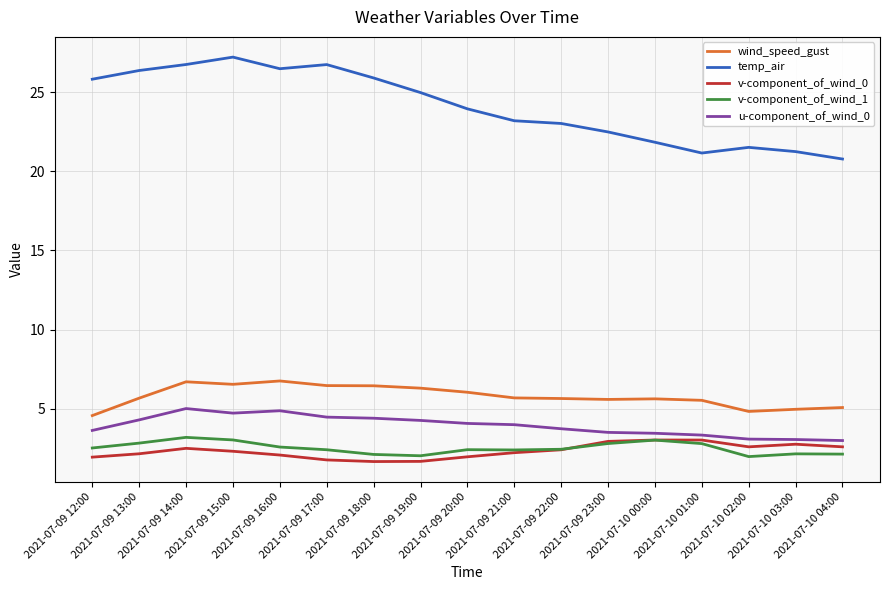

True or false: temp_air has a value of 26.5 at 2021-07-09 16:00.

True